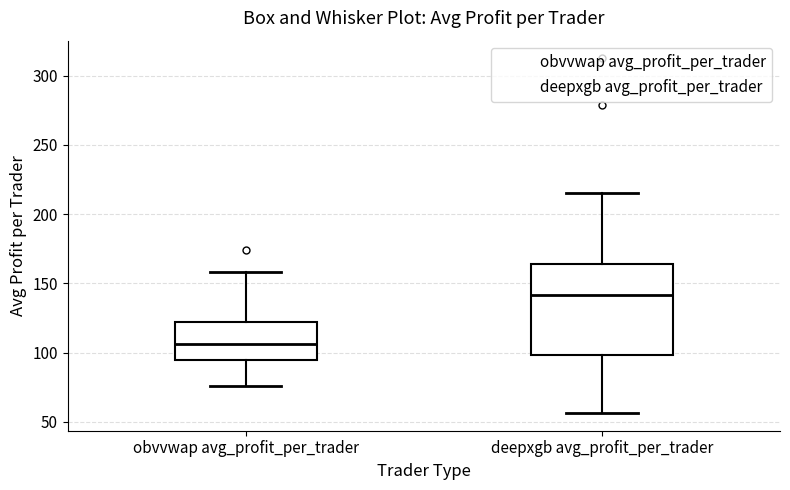

Which box is the tallest, from its lower edge to its upper edge?

deepxgb avg_profit_per_trader